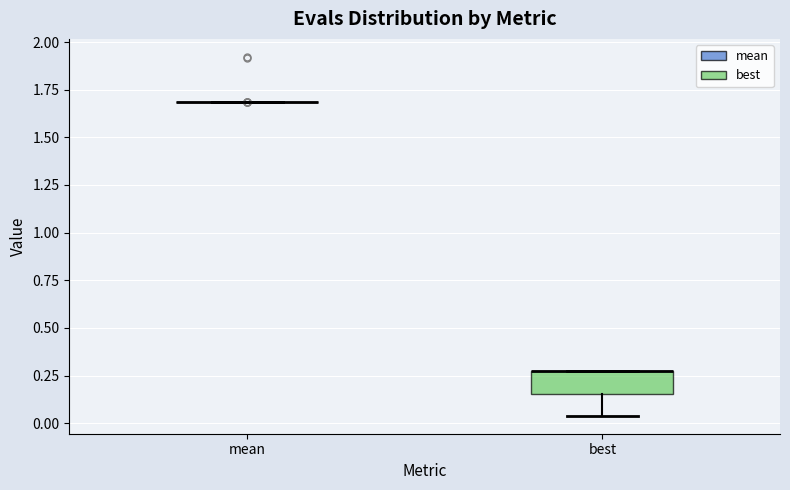

Reading left to right, read every box against the y-axis: the position of its median line, the range the box covers, and the ends of its whiskers. The values are not printed on the chart, so give them approximately, as read against the axis.

mean: box collapsed to a line at 1.70, whiskers 1.70 to 1.70
best: median 0.30 (drawn on the box's upper edge), box 0.15 to 0.30, whiskers 0.05 to 0.30